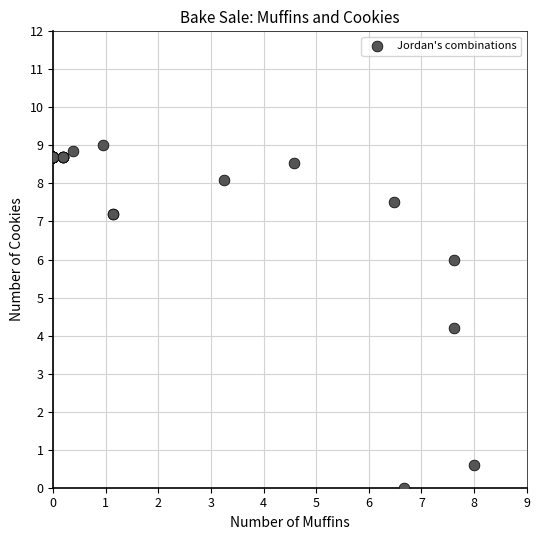

What Y value in the scatter plot is closest to 4?

4.2